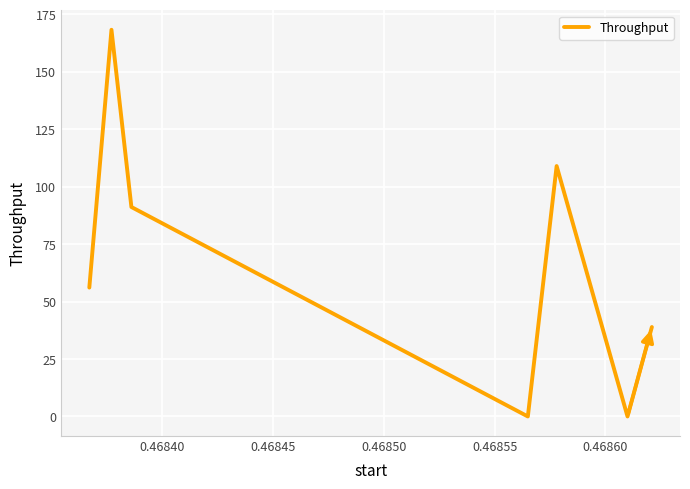

What is the difference between the maximum and minimum values?

168.3